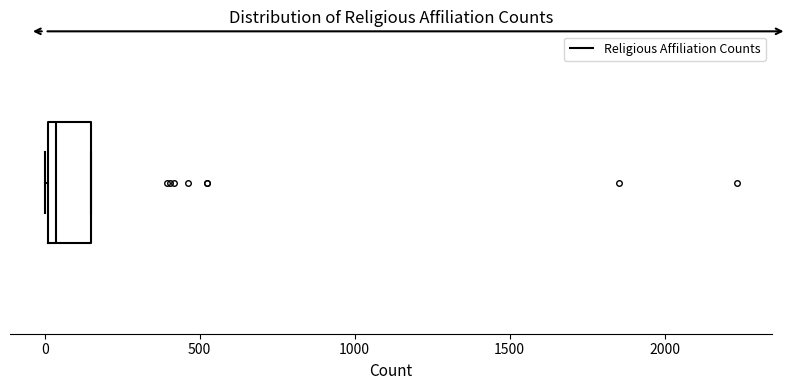

Read this box plot against the x-axis: the position of the median line, the range covered by the box, and the ends of both whiskers. The values are not printed on the chart, so give them approximately, as read against the axis.

median 50, box 0 to 150, whiskers 0 to 150